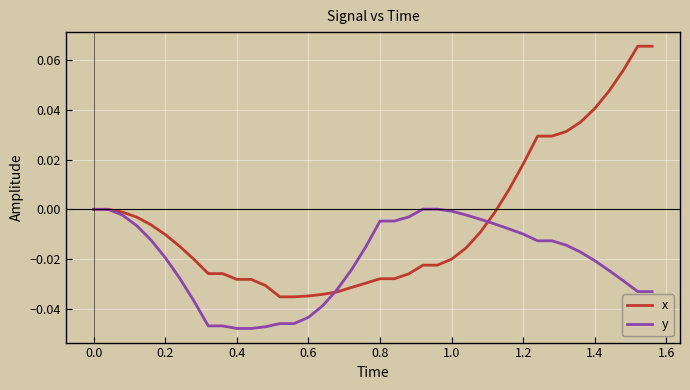

What are all the series names shown in the legend?

x, y